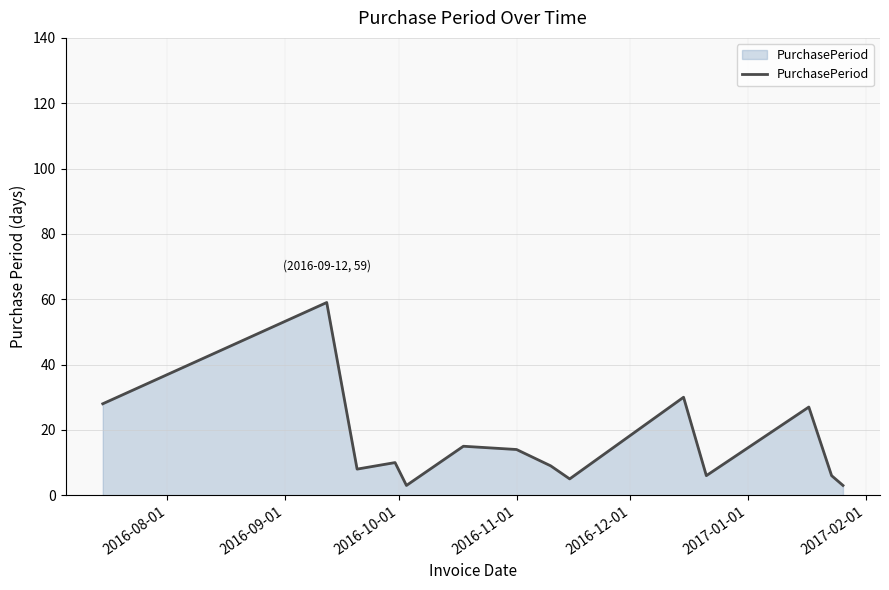

What is the smallest value displayed?

3